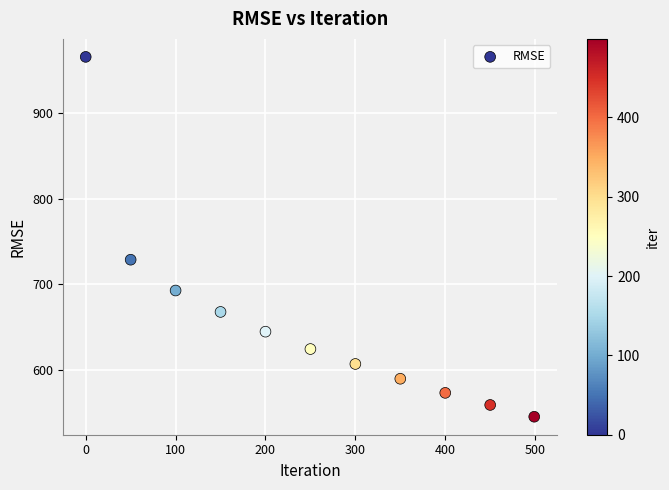

What Y value in the scatter plot is closest to 755?

728.9